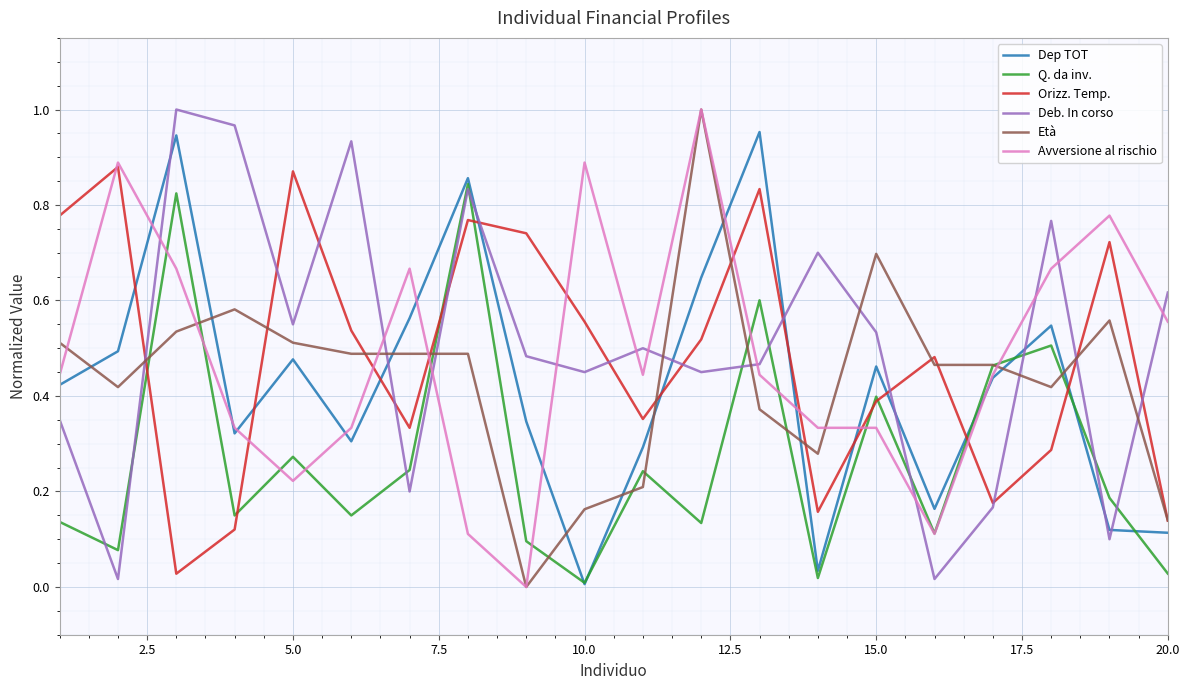

What are all the series names shown in the legend?

Dep TOT, Q. da inv., Orizz. Temp., Deb. In corso, Età, Avversione al rischio